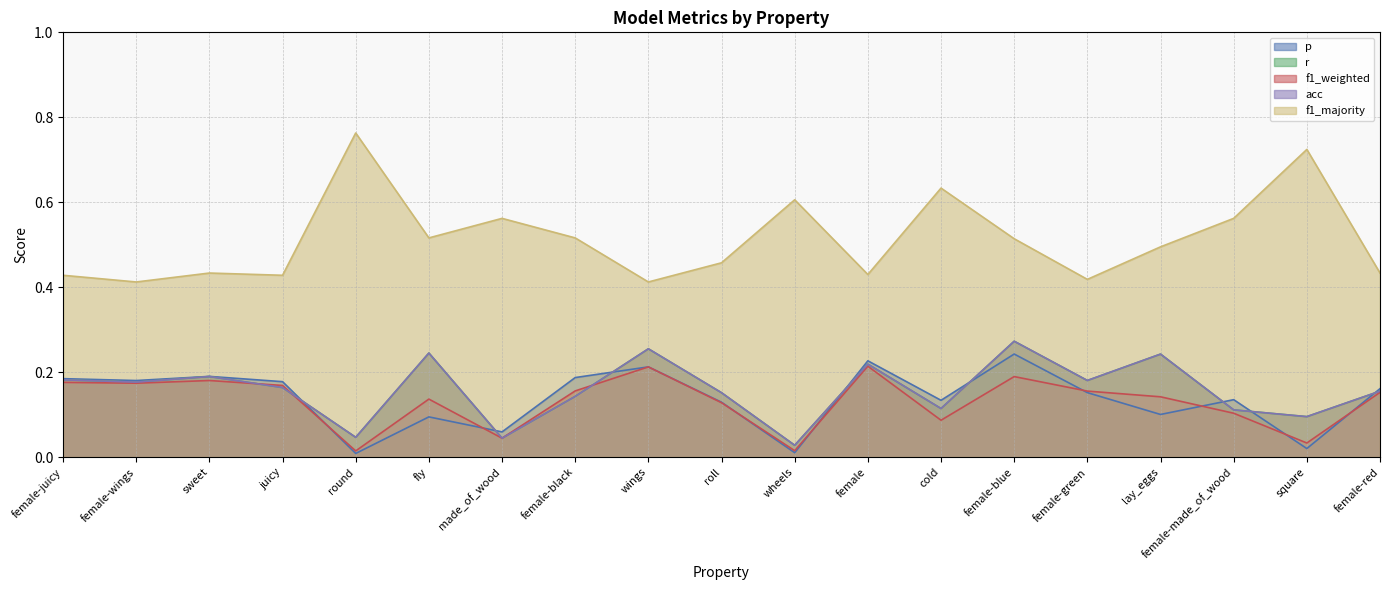

True or false: f1_majority and p intersect in this chart.

False